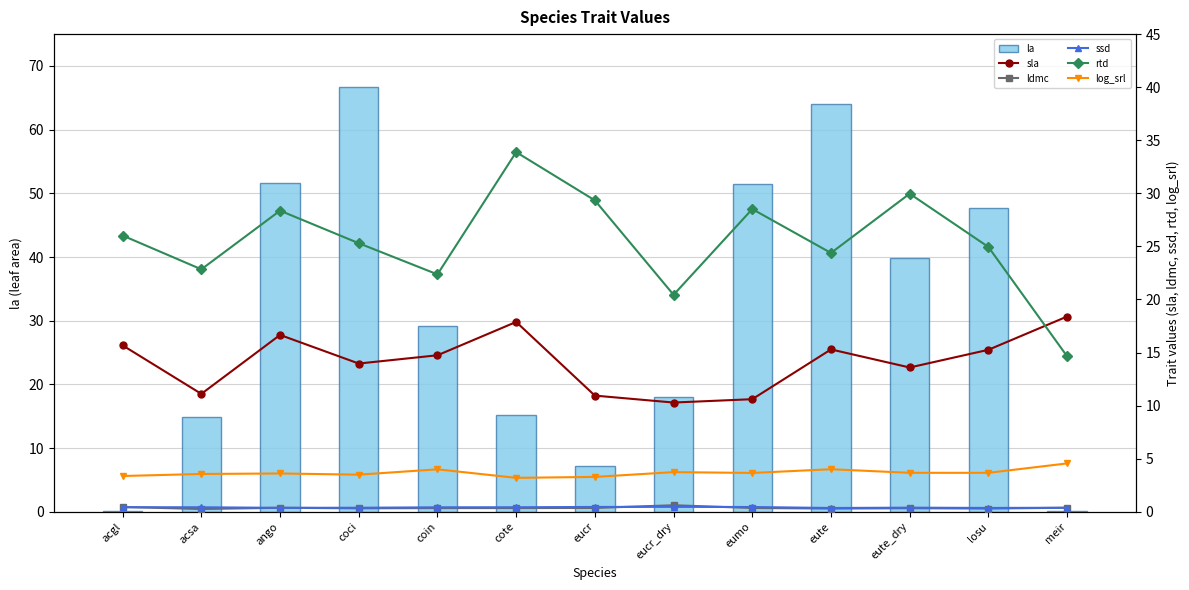

List the series in order of their peak value, lowest first.

ssd, ldmc, log_srl, sla, rtd, la